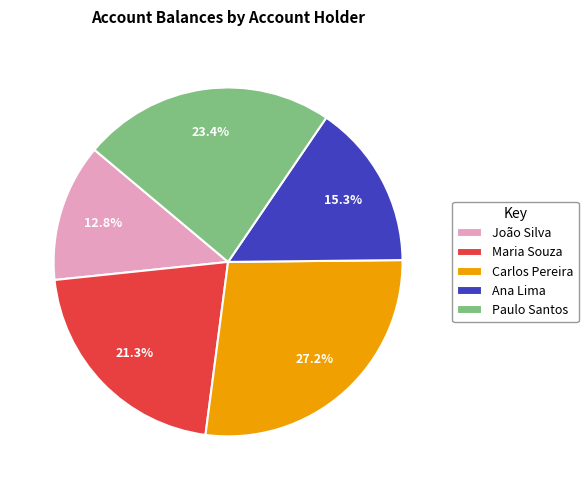

What is the ratio of the value at Carlos Pereira to the value at Maria Souza?

1.3